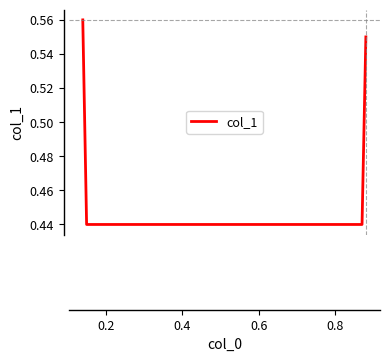

What is the difference between the second highest and second lowest values?

0.1